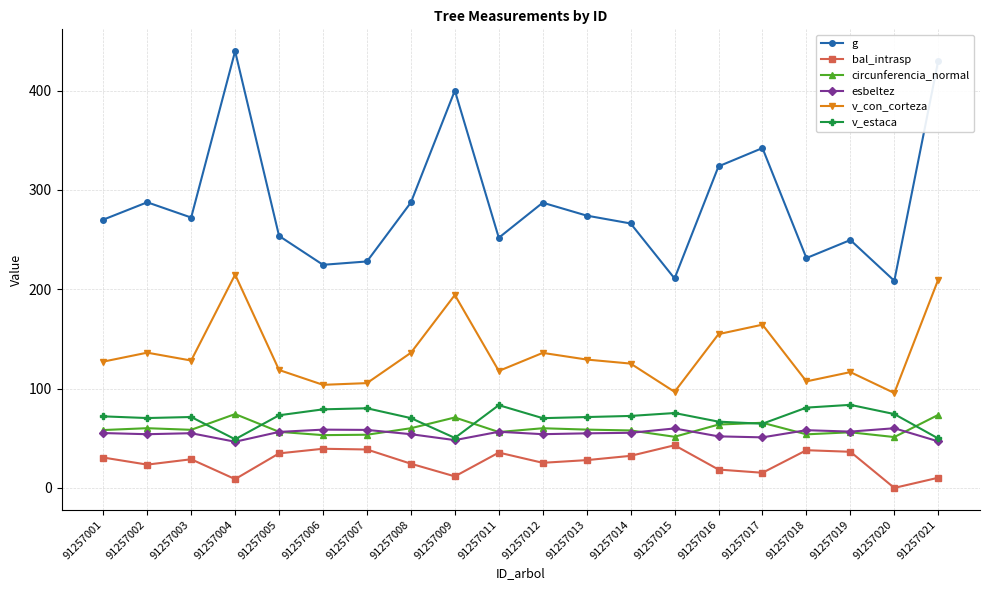

At which label does bal_intrasp first exceed 28?

91257001